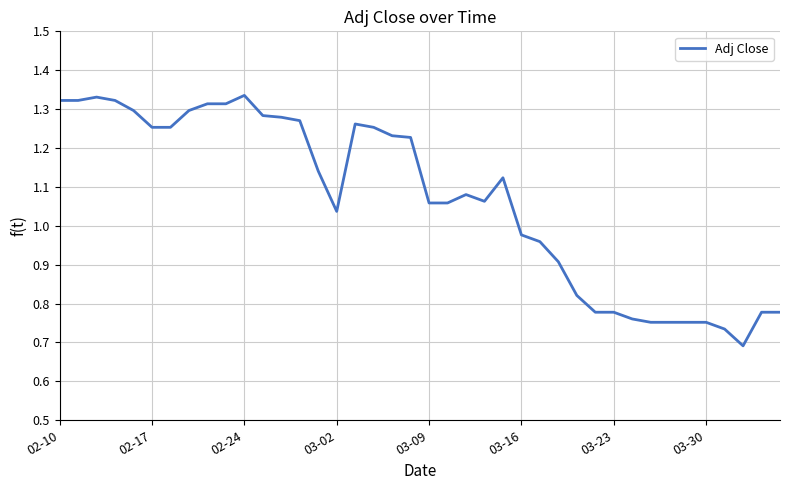

What is the difference between the maximum and minimum values?

0.6